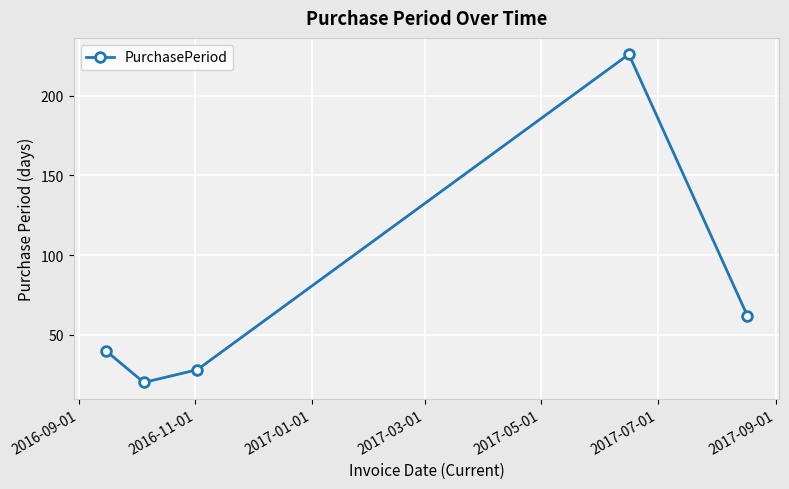

Reading right to left, transcribe all the data shown in this chart.

62	226	28	20	40